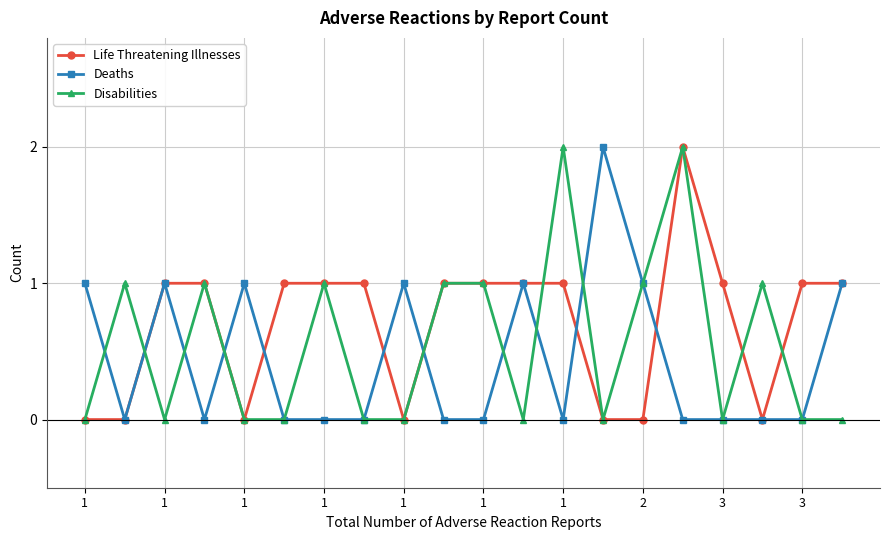

Which series ends up on top after the final intersection of Deaths and Disabilities?

Deaths